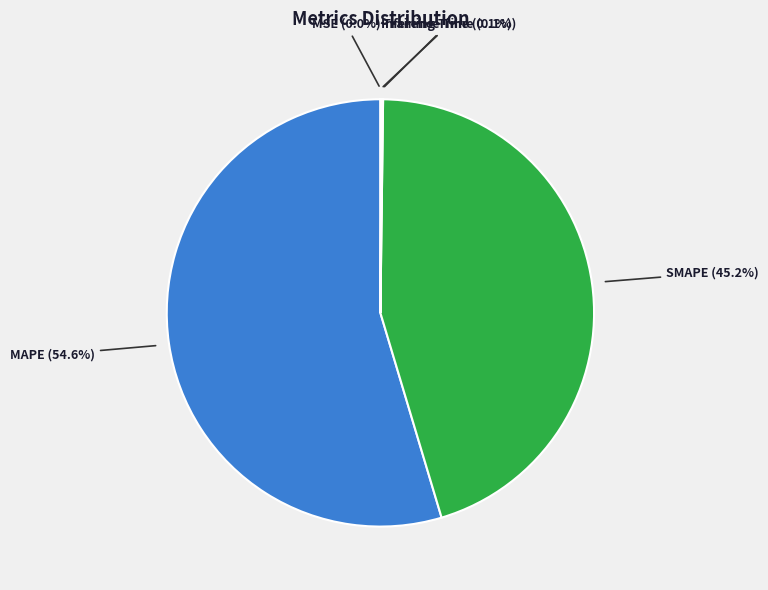

Is MAPE the majority of the pie?

Yes